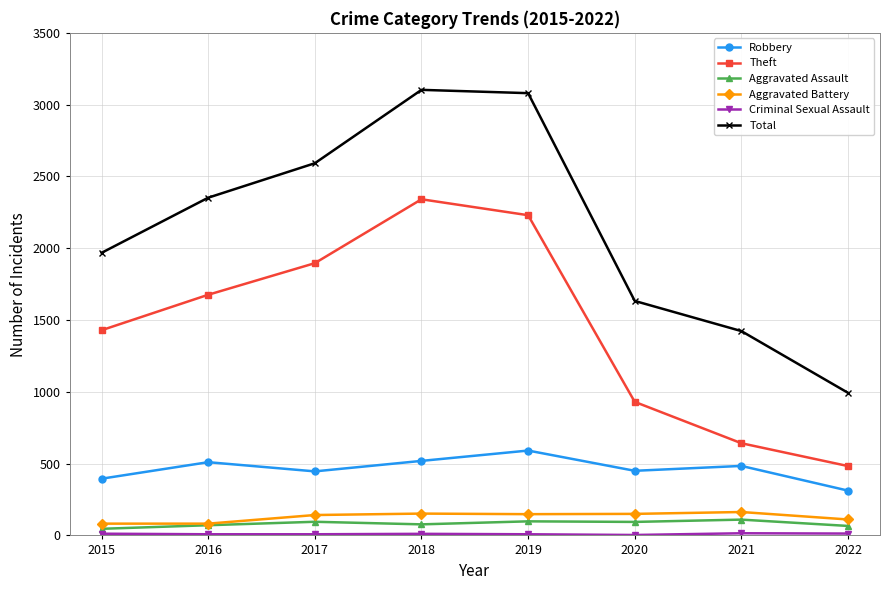

At which label is Total closest to 2048?

2015